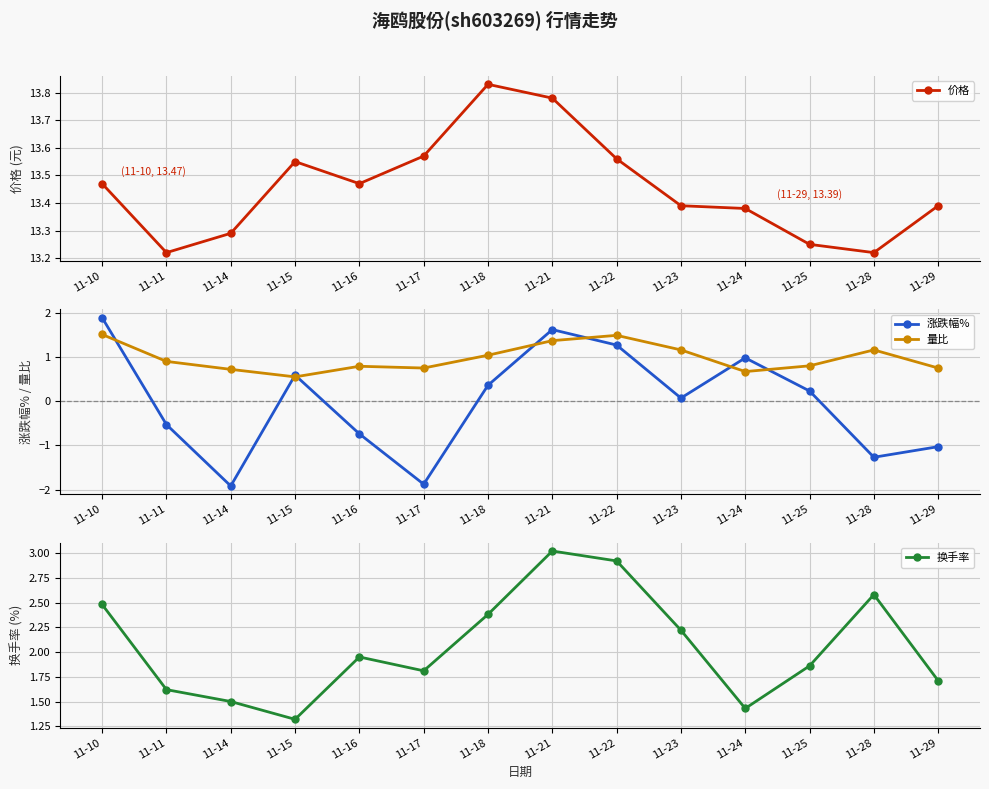

True or false: 量比 has more than 0 interior local peaks.

True